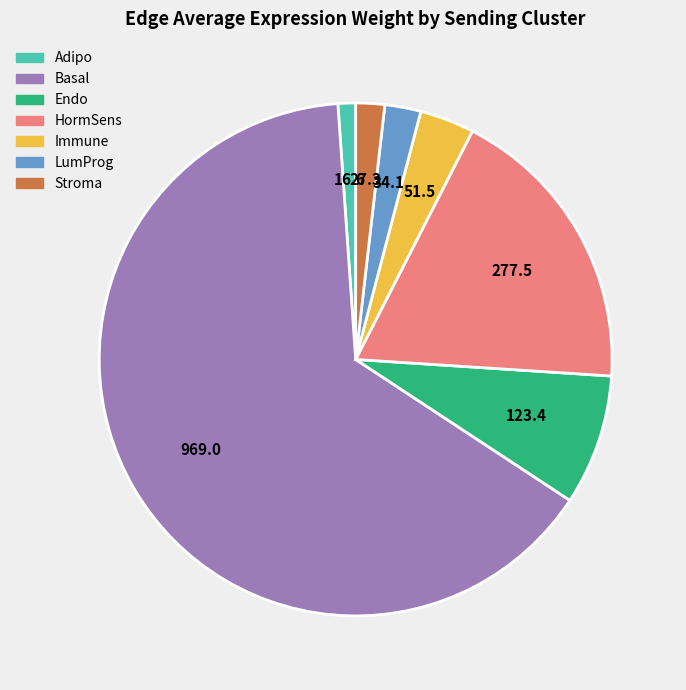

Which slice is the smallest?

Adipo